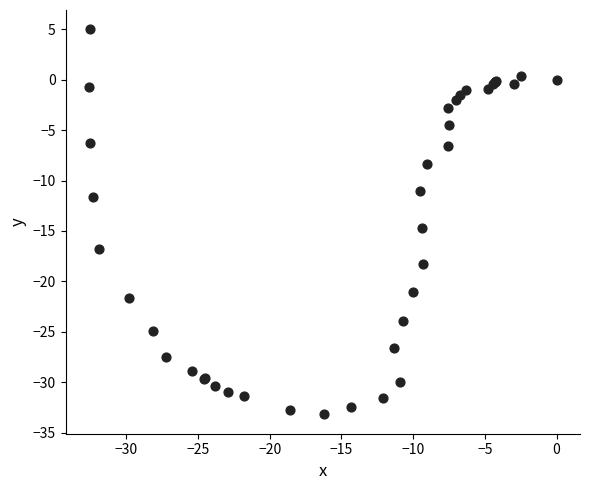

What Y value in the scatter plot is closest to -14?

-14.7